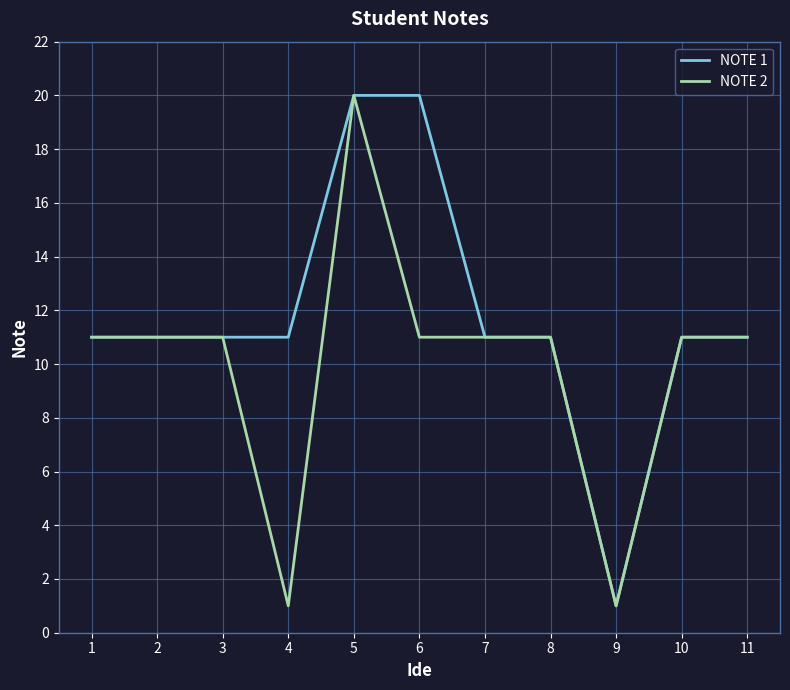

What is the minimum value shown in the chart?

1